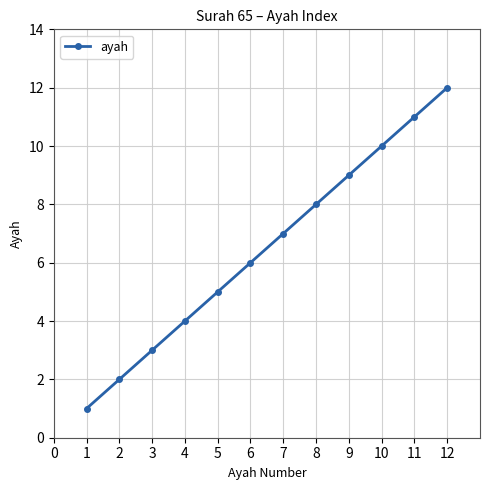

True or false: the data shows 3 at 5.

False